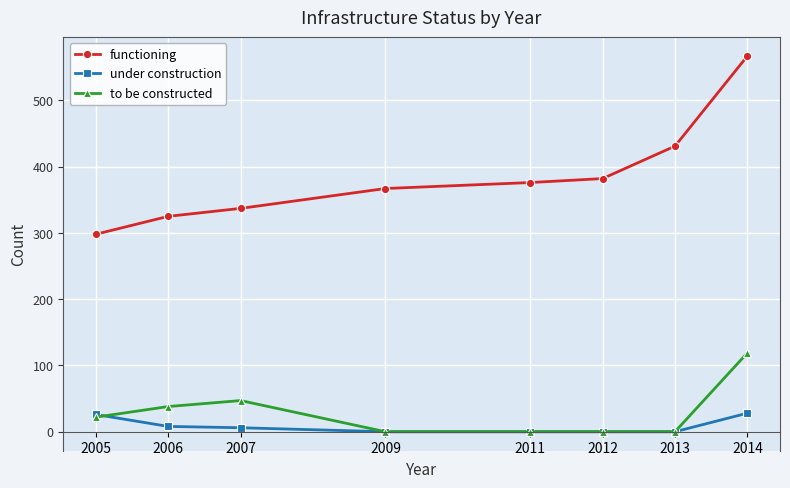

What is the sum of all to be constructed values?

226